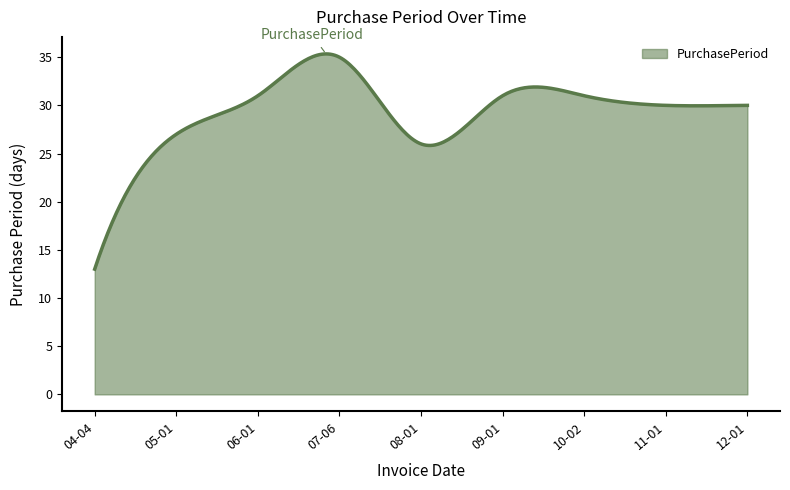

What is the difference between the maximum and minimum values?

22.3